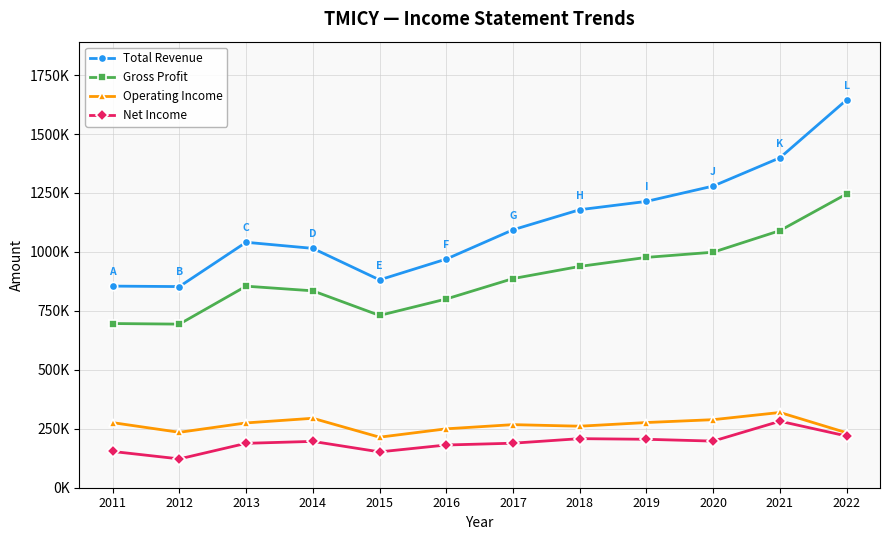

Which series changed the most between 2013 and 2016?

Total Revenue